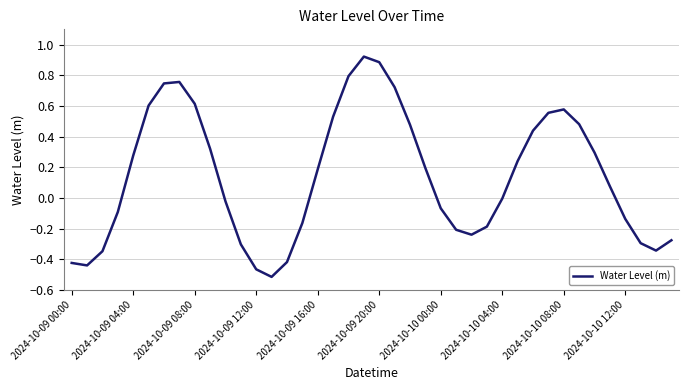

How many lines are shown in the chart?

1